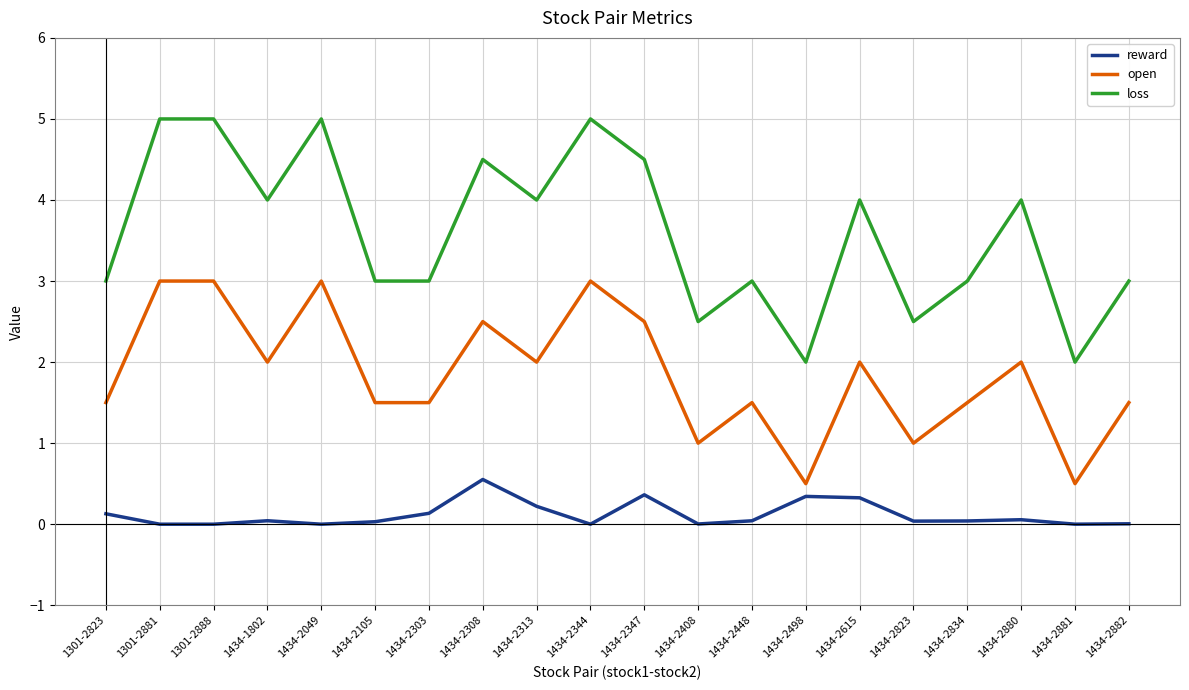

What is the highest value of the open series?

3.0